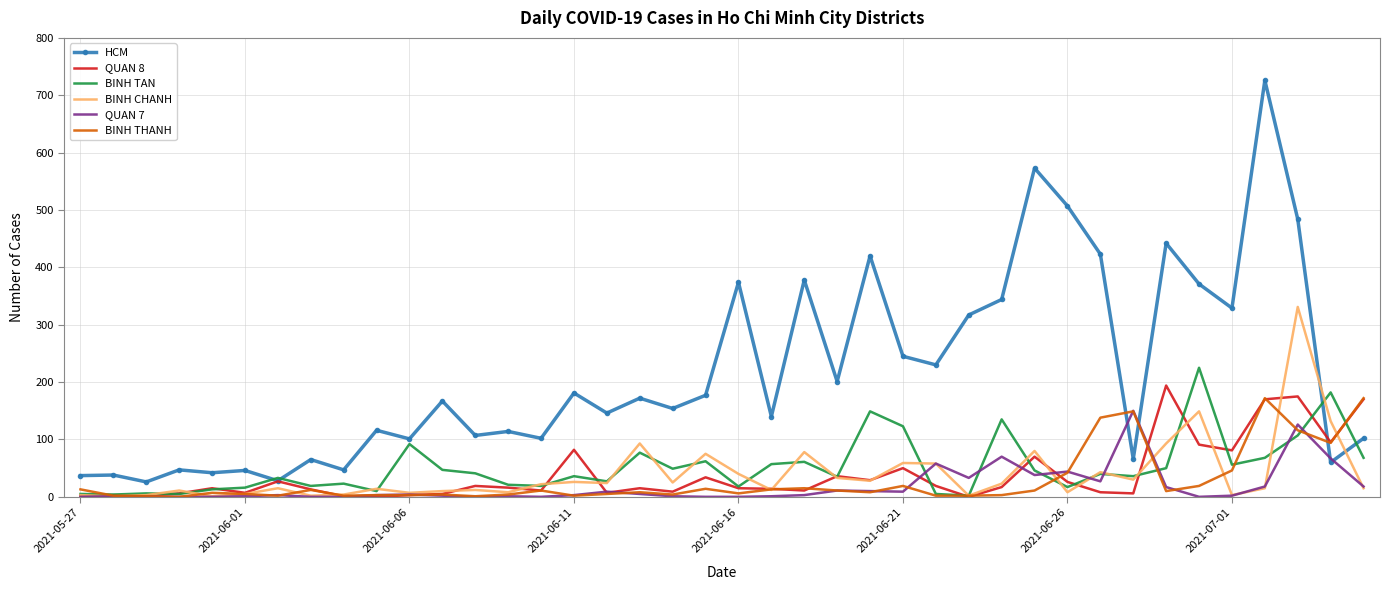

Which series has the largest range (max minus min)?

HCM